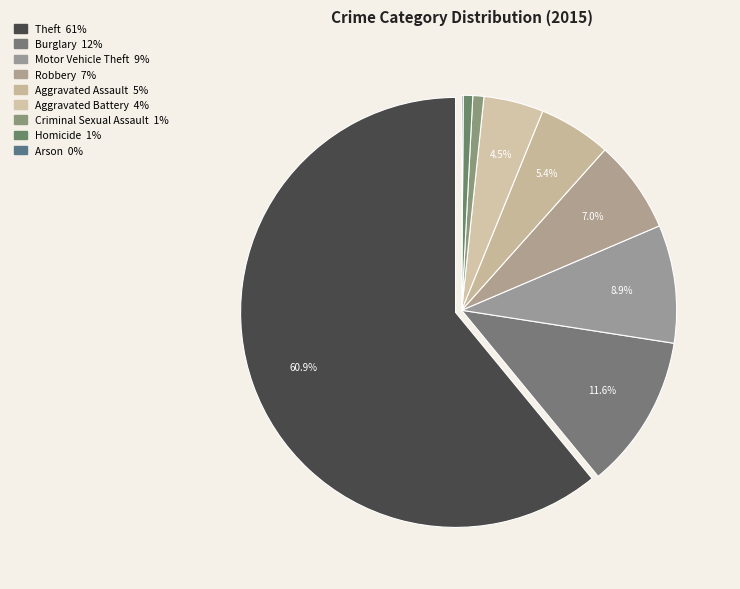

To the nearest percent, what is the average slice percentage?

11%